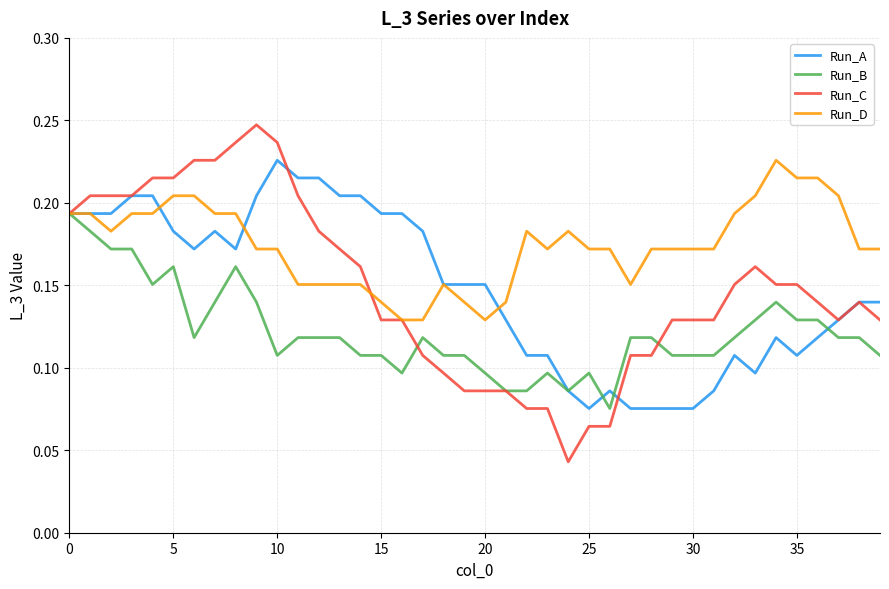

Which series has the widest spread of values?

Run_C